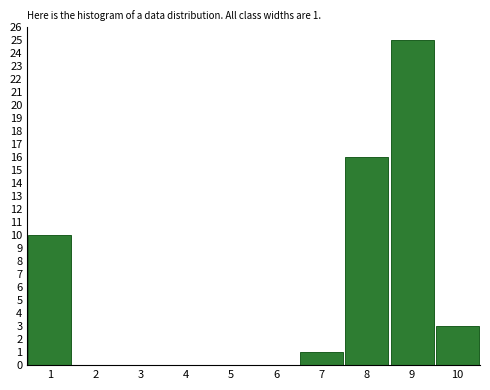

Reading right to left, extract all data points from this chart.

10=3	9=25	8=16	7=1	6=0	5=0	4=0	3=0	2=0	1=10